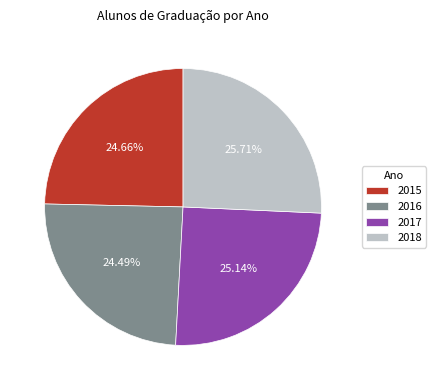

Count the number of slices in the pie.

4